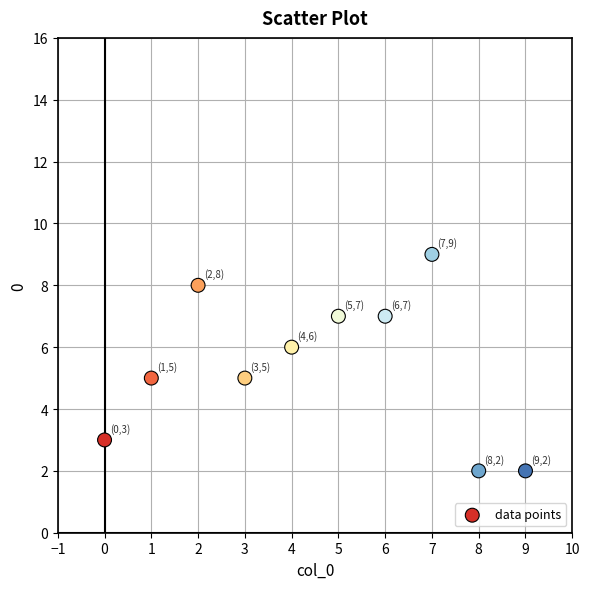

What is the average Y value?

5